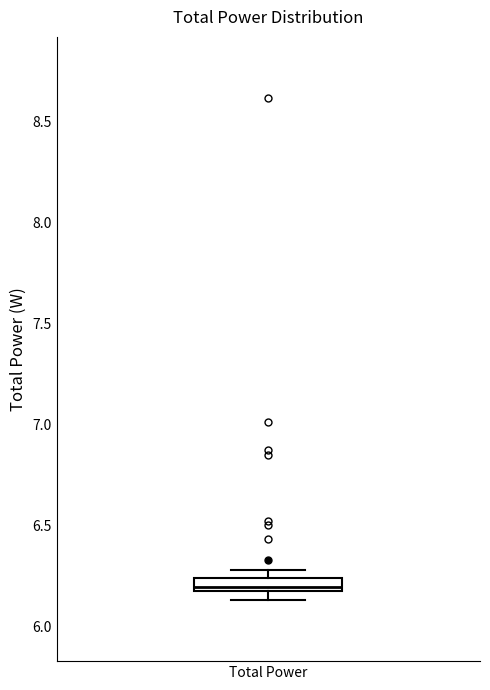

Where is the upper edge of the box for Total Power on the y-axis? The values are not printed on the chart, so give them approximately, as read against the axis.

6.25